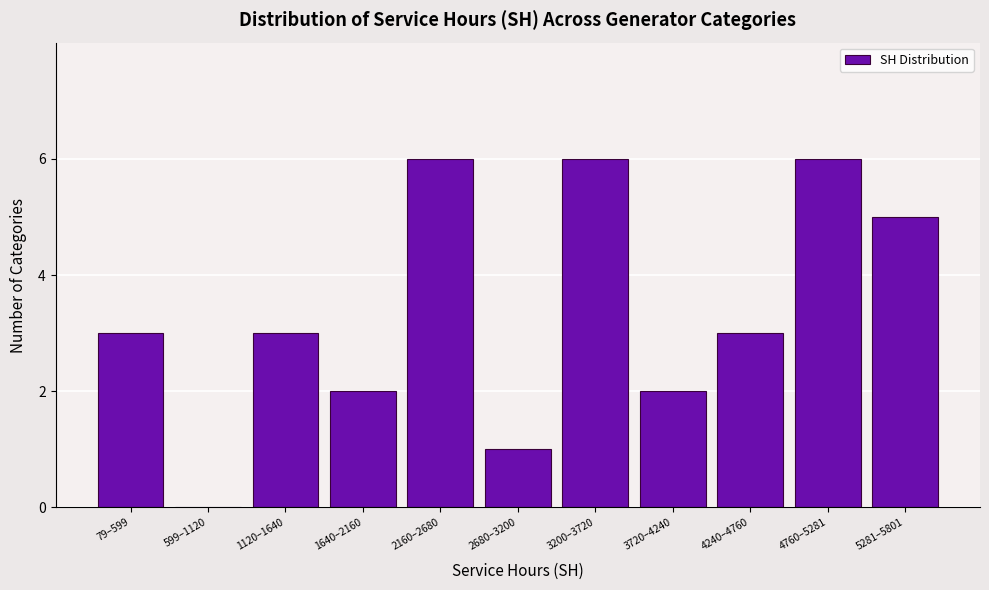

Reading left to right, what are all the values shown in this chart?

79–599=3	599–1120=0	1120–1640=3	1640–2160=2	2160–2680=6	2680–3200=1	3200–3720=6	3720–4240=2	4240–4760=3	4760–5281=6	5281–5801=5